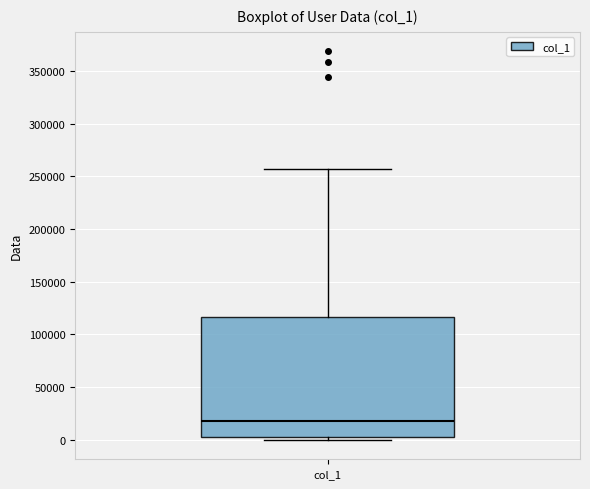

Transcribe this box plot: give where the median line is, the range the box spans, and where the two whiskers end, as read against the y-axis. The values are not printed on the chart, so give them approximately, as read against the axis.

median 20000, box 5000 to 115000, whiskers 0 to 255000